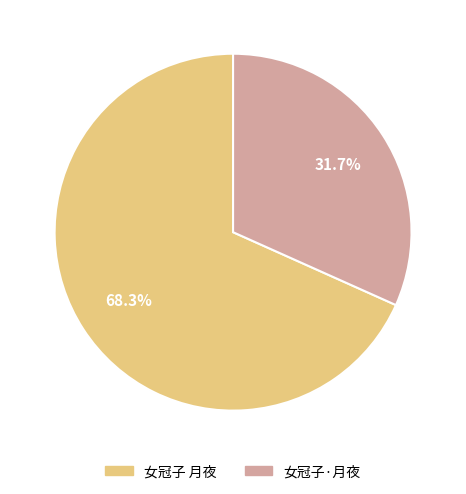

Which has a higher value, 女冠子 月夜 or 女冠子·月夜?

女冠子 月夜